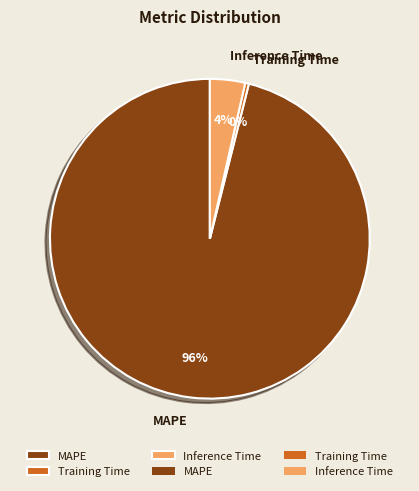

Is the sum of MAPE and Training Time greater than half?

Yes